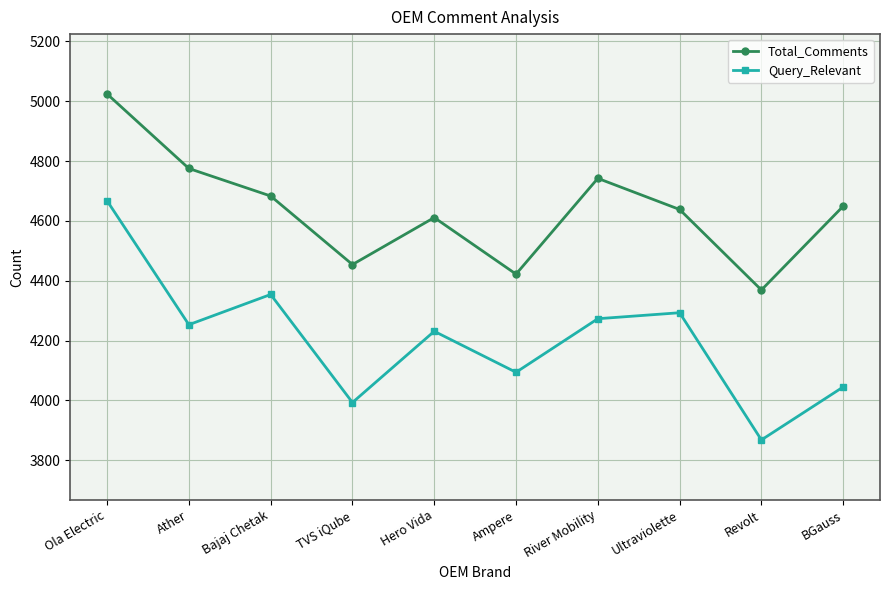

How many interior local peaks does the Query_Relevant series have?

3